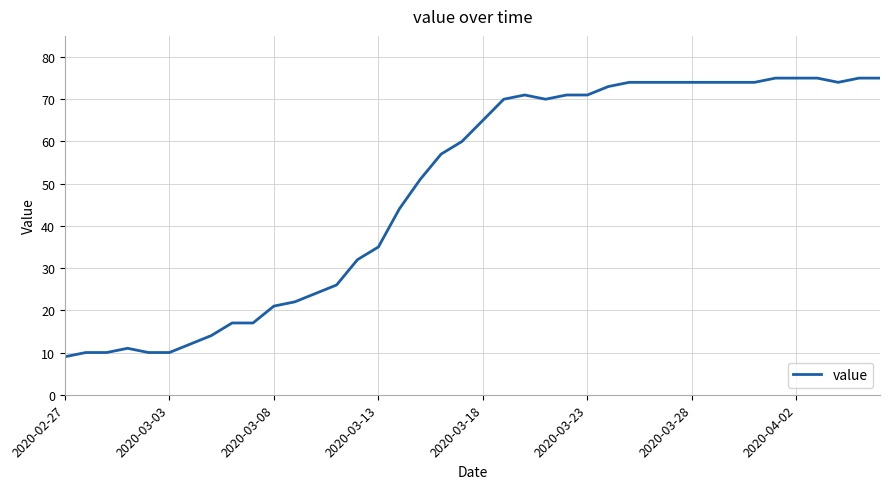

What is the average value?

49